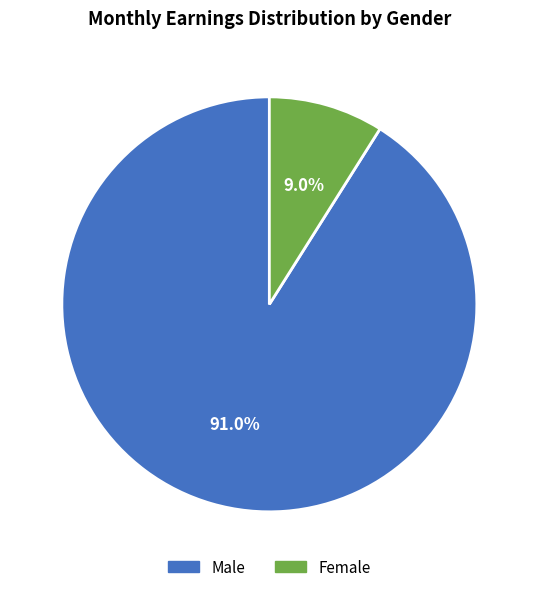

How many segments does this pie chart have?

2